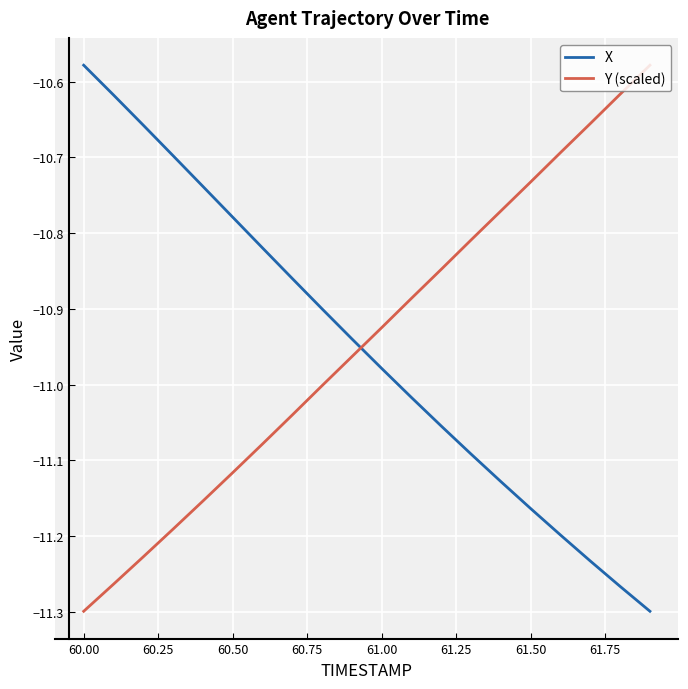

True or false: X and Y (scaled) intersect in this chart.

True